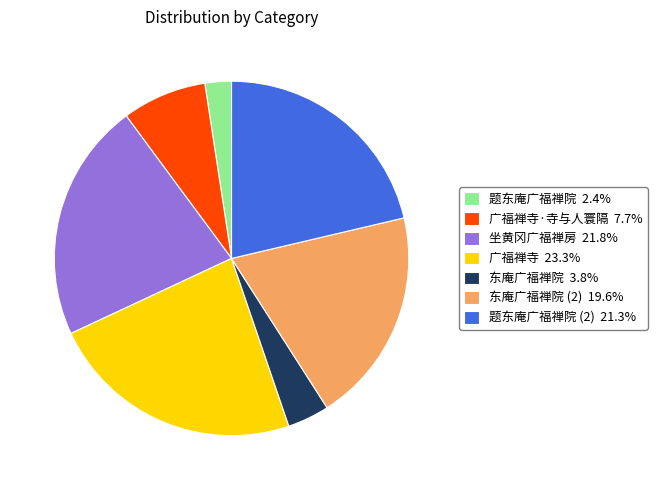

Combined, do 广福禅寺 23.3% and 东庵广福禅院 3.8% account for over 50%?

No